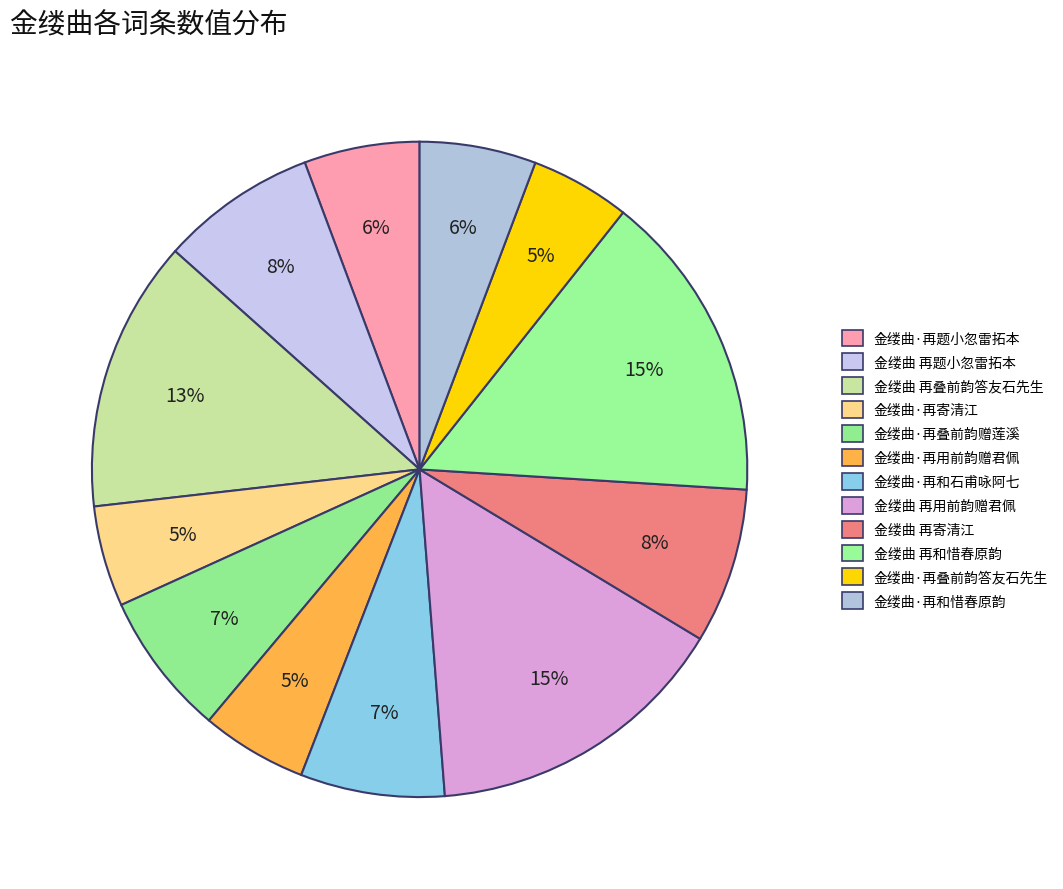

To the nearest percent, what is the difference between the 金缕曲 再题小忽雷拓本 and 金缕曲·再寄清江 slice percentages?

3%